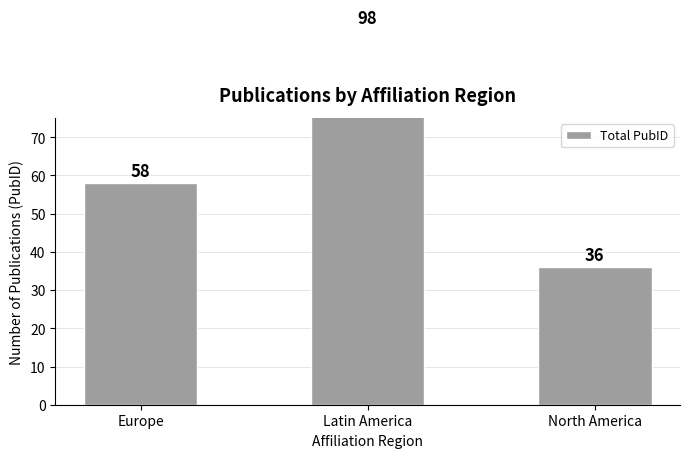

Reading left to right, transcribe all the data shown in this chart.

58	98	36